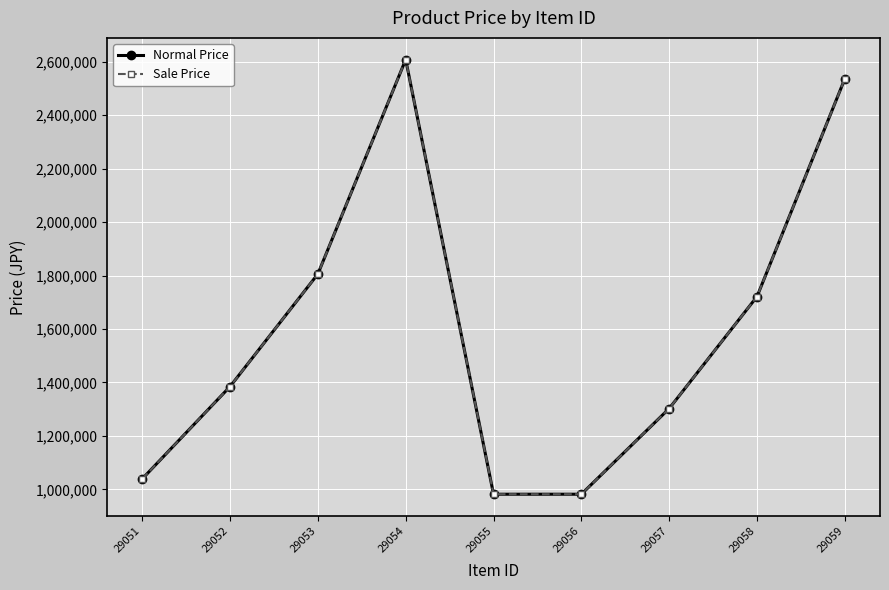

How many lines are shown in the chart?

2